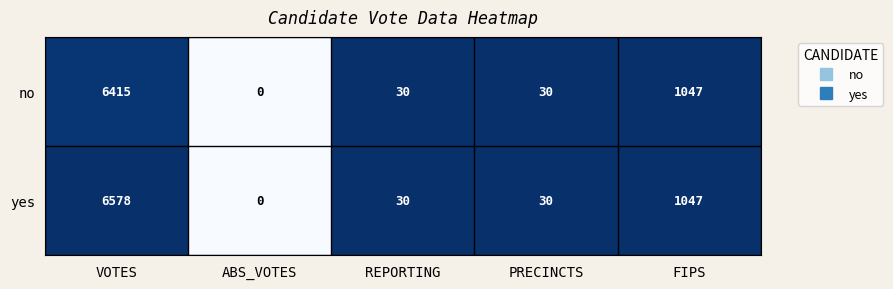

What is the difference between the second highest and minimum values in the no series?

1047